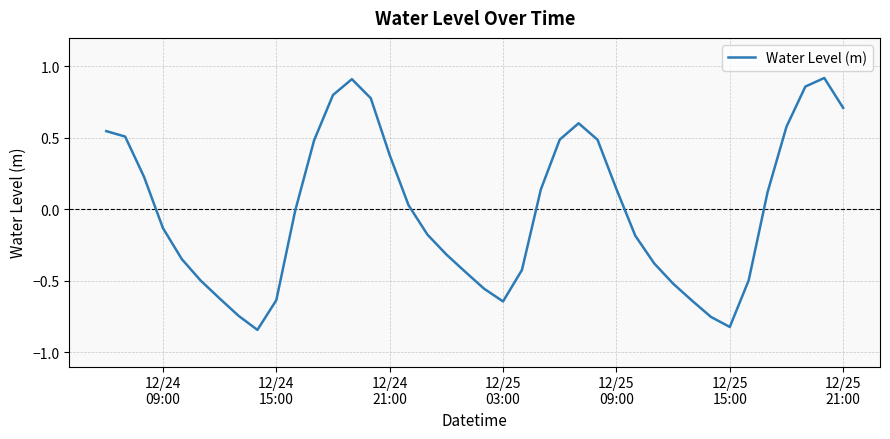

What is the difference between the maximum and minimum values?

1.8